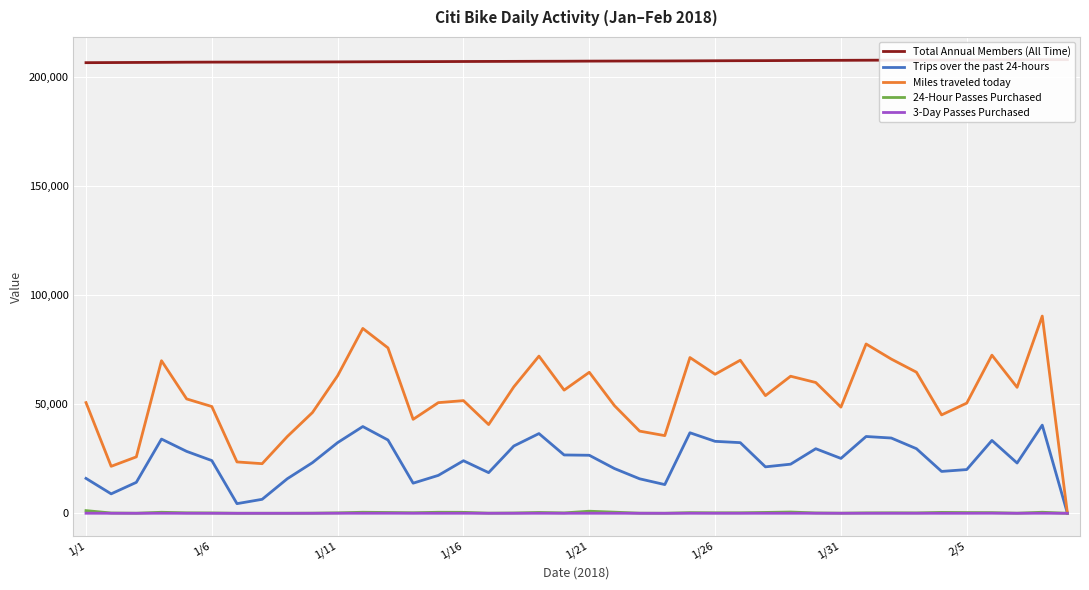

Count the number of data series in this chart.

5